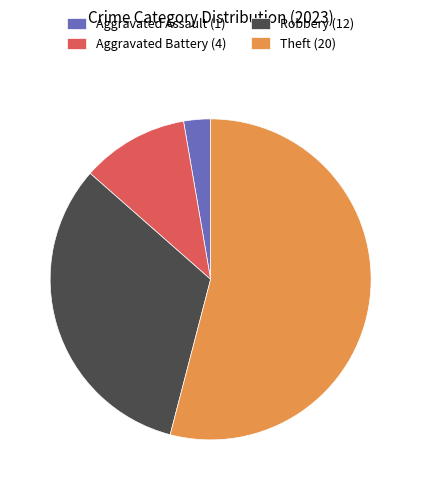

Is there a majority slice in this chart?

Yes